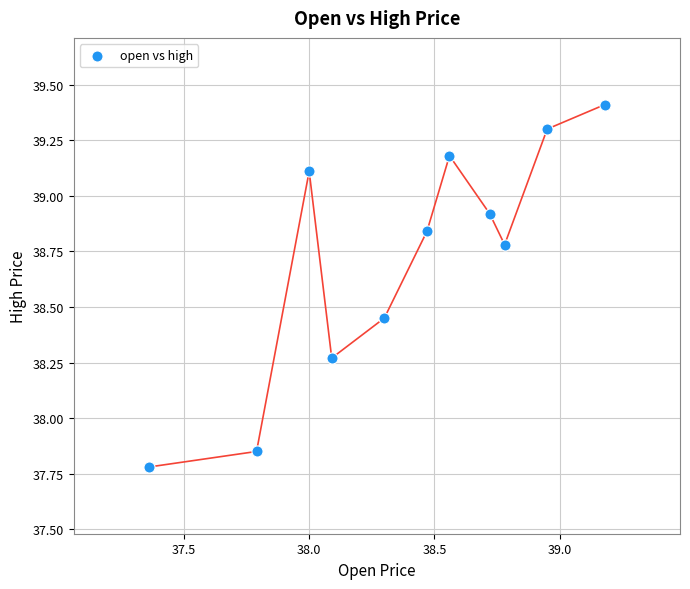

What is the range of Y values (max minus min)?

1.6